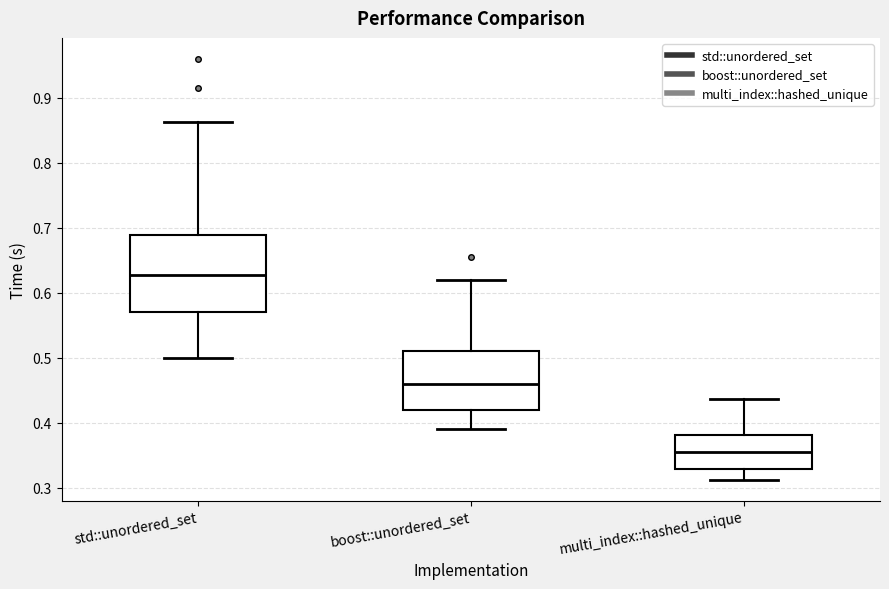

Which box has the lowest median line?

multi_index::hashed_unique